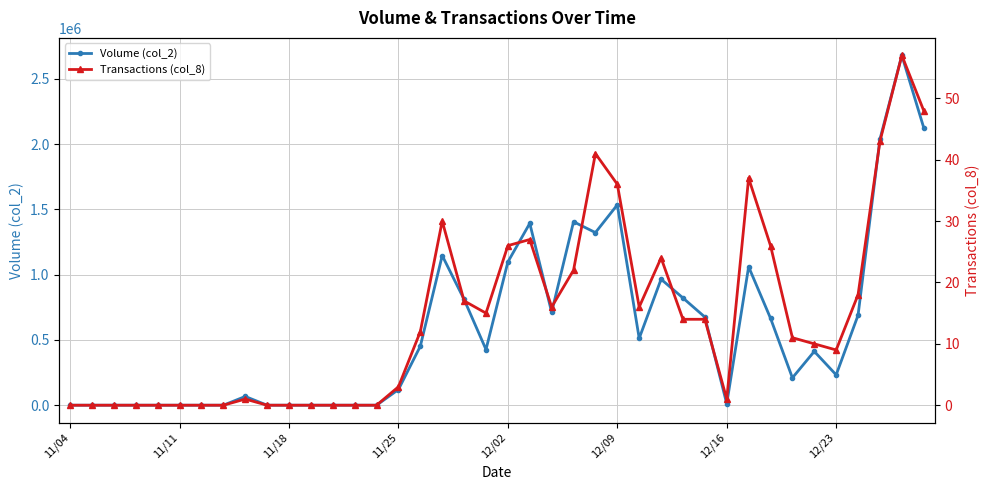

At 11/25, list the series in order from smallest to largest.

Transactions (col_8), Volume (col_2)